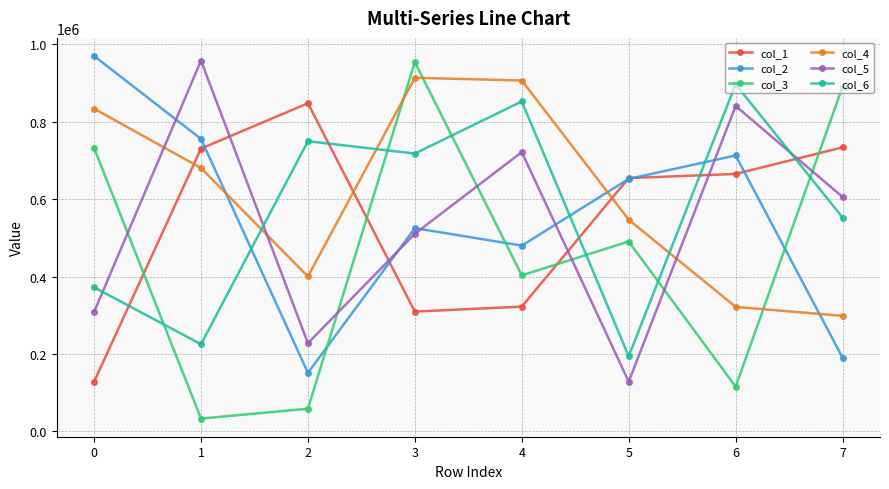

What is the approximate value of col_3 at 4, to the nearest 50?

403300